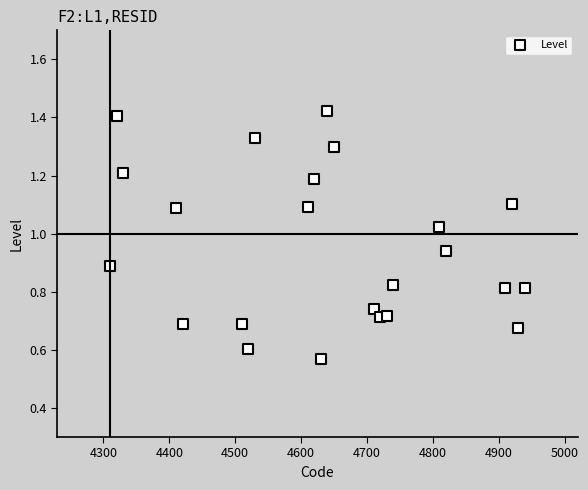

What is the range of X values (max minus min)?

630.0